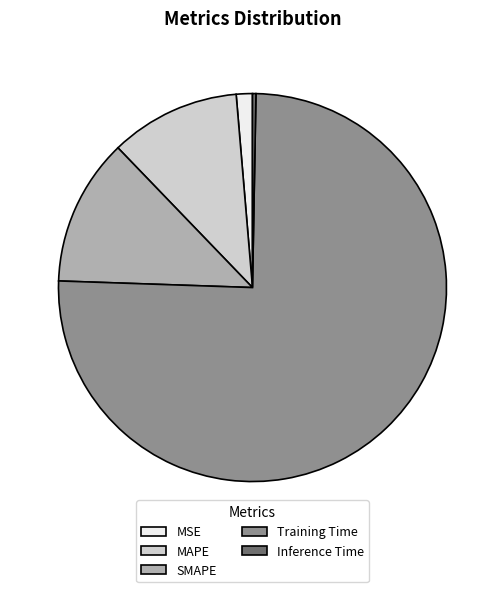

Is there any slice that represents more than half of the pie?

Yes